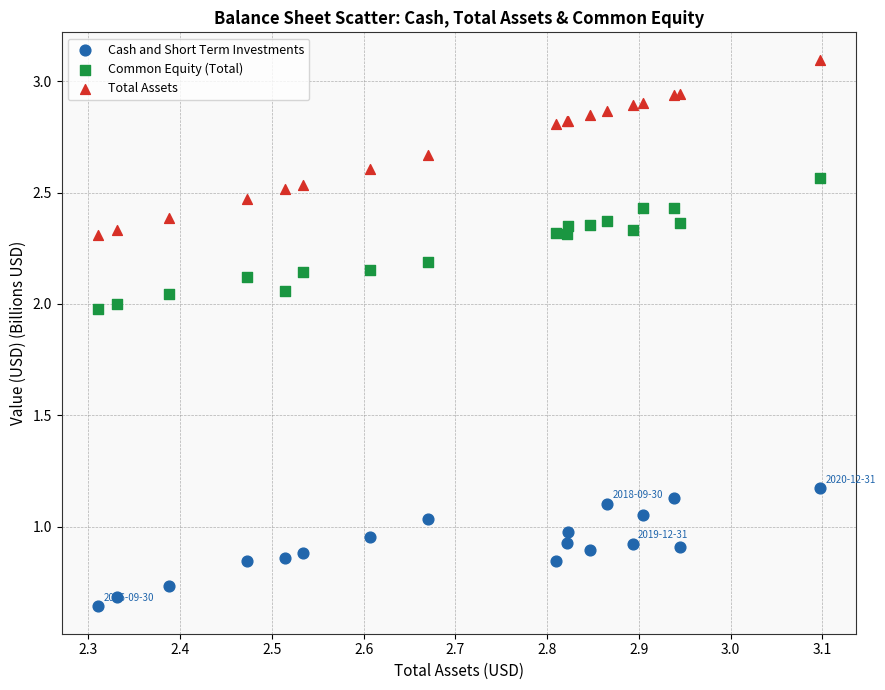

Which series contains the lowest Y value?

Cash and Short Term Investments